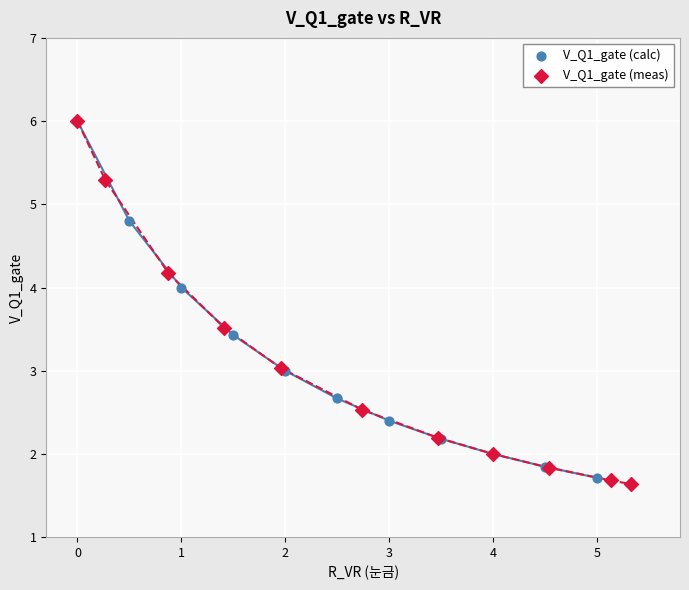

What are all the series names shown in the legend?

V_Q1_gate (calc), V_Q1_gate (meas)